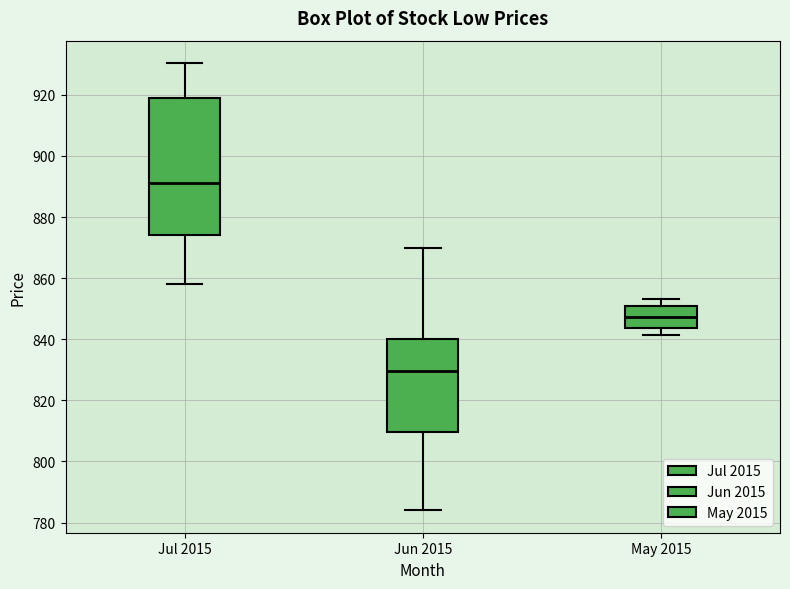

Which box has the highest median line?

Jul 2015